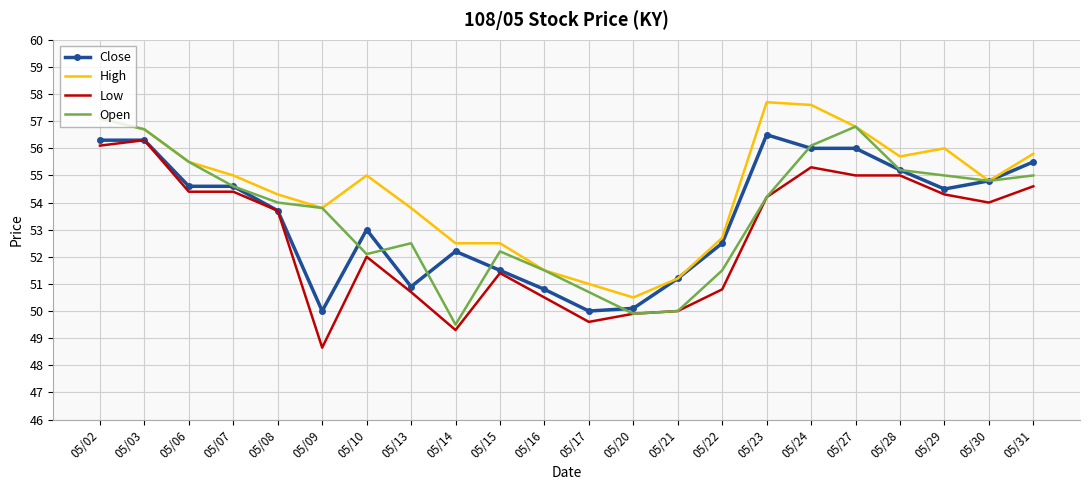

Which series changed the most between 05/24 and 05/29?

High